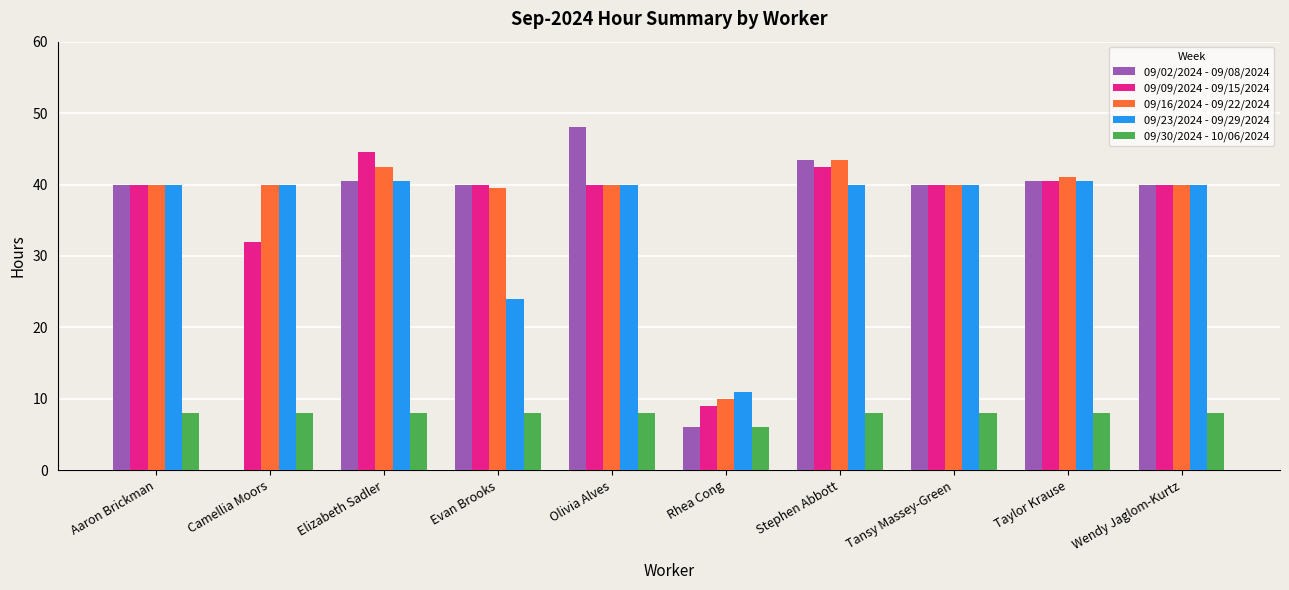

Are the bars horizontal?

No